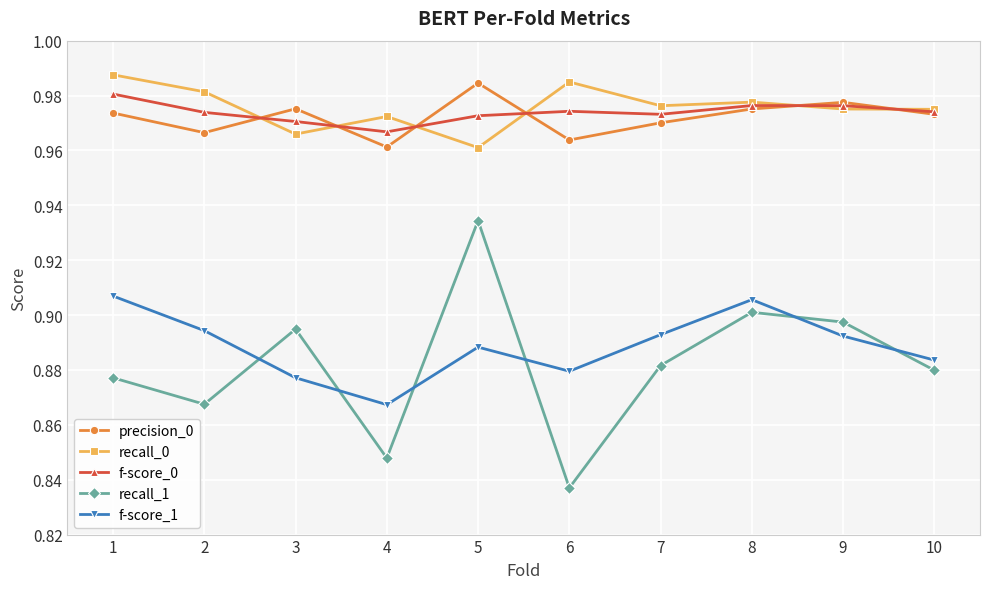

The f-score_0 series shows 1.7 at 10. True or false?

False